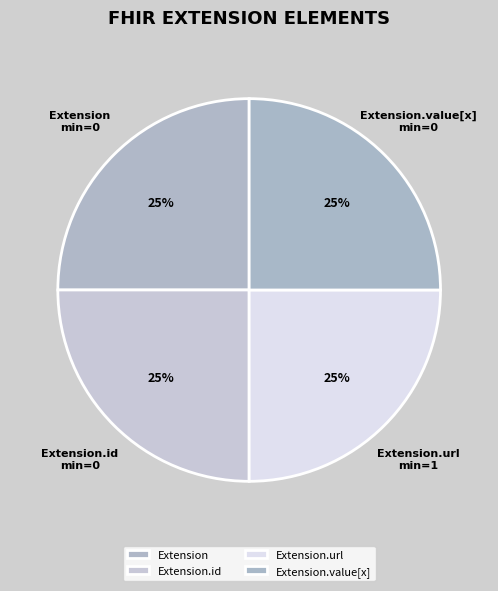

To the nearest percent, what is the average slice percentage?

25%